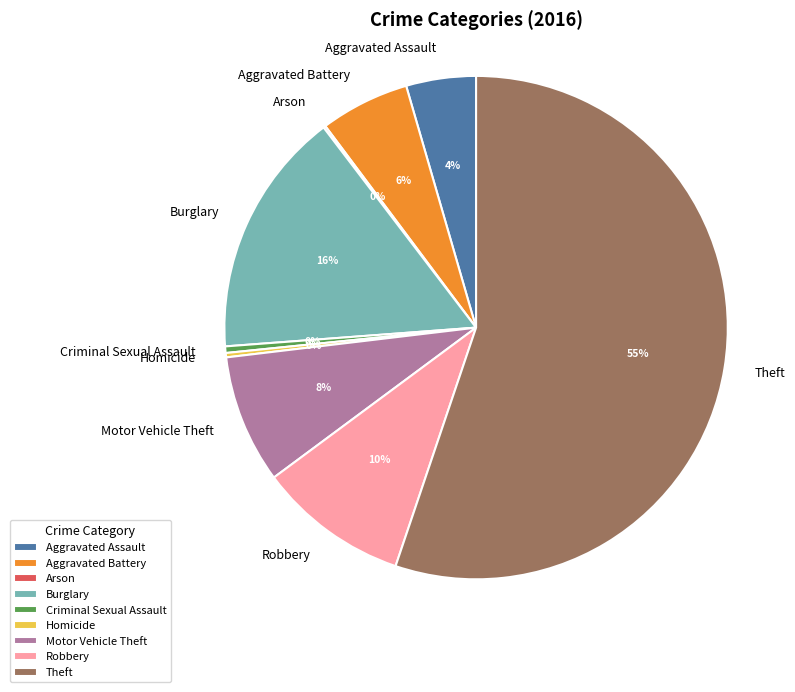

Which has a higher value, Aggravated Assault or Robbery?

Robbery